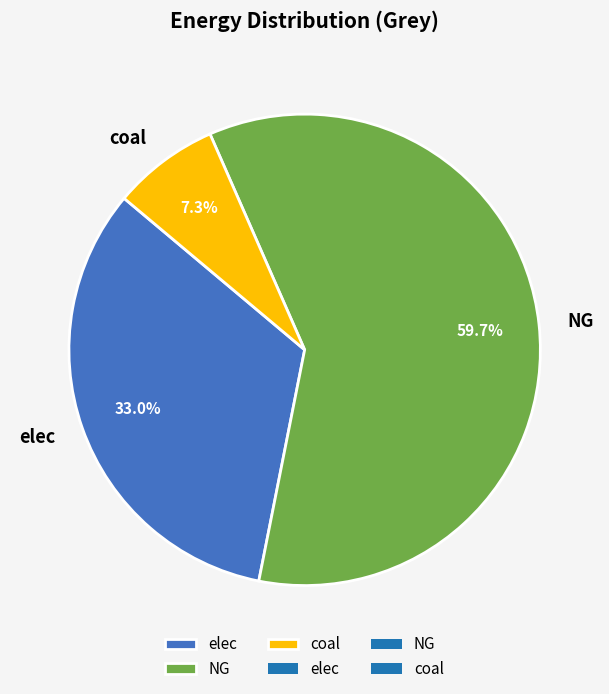

Which slice is the smallest?

coal